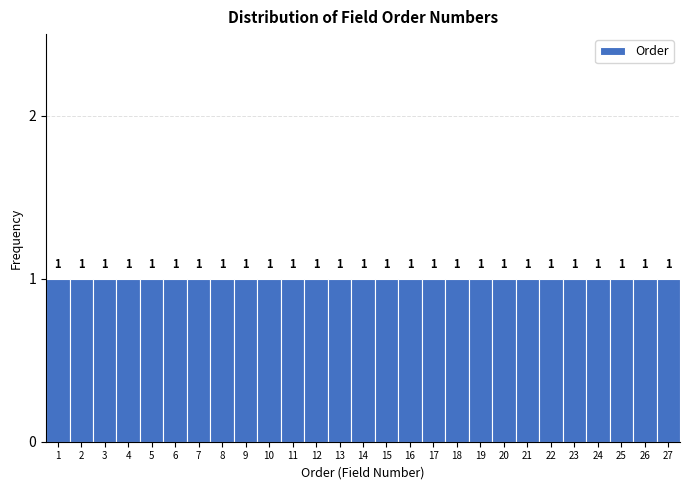

How tall is the bar that spans 20.5 to 21.5 on the x-axis?

1